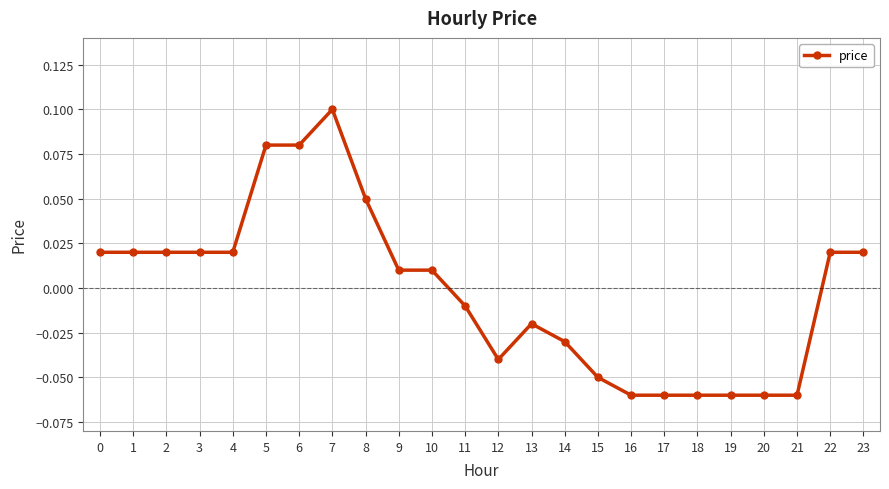

Which category has the highest value across all series?

7